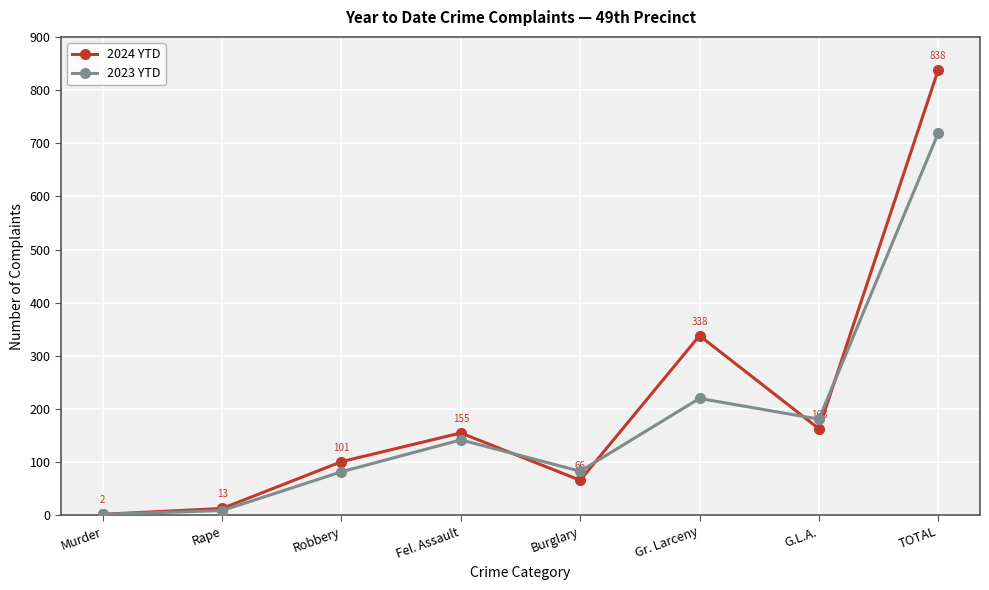

What is the difference between the maximum and second lowest values in the 2024 YTD series?

825